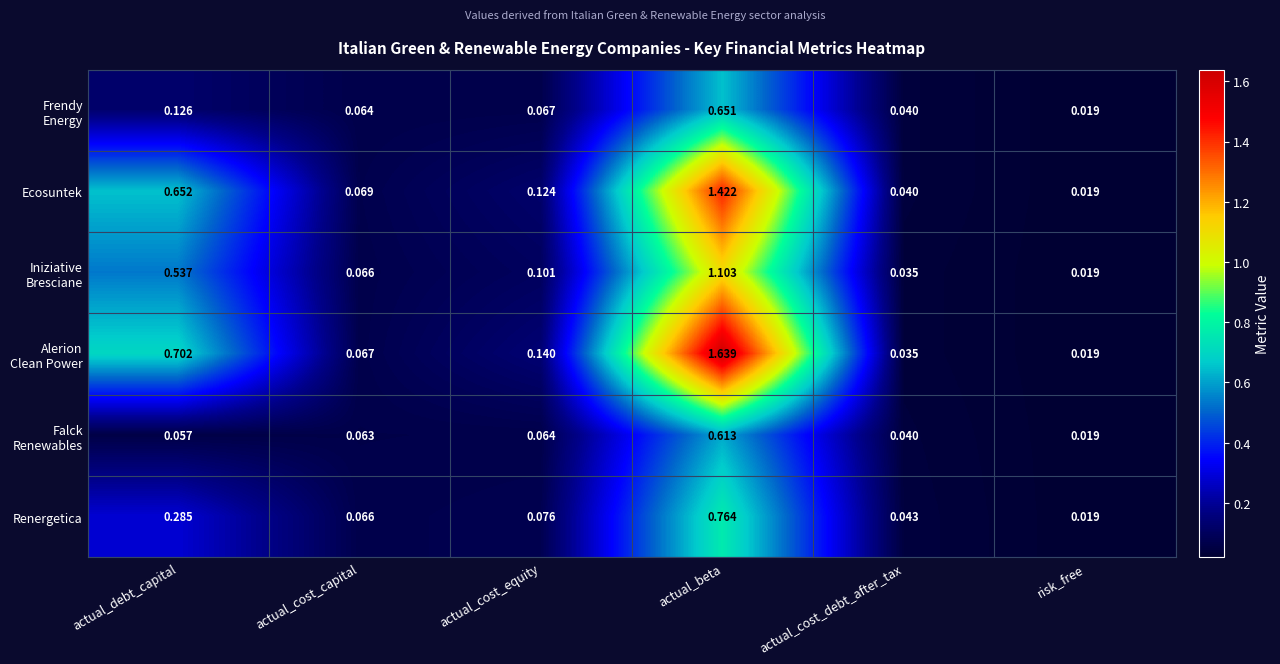

At which category does the chart reach its peak across all series?

actual_beta